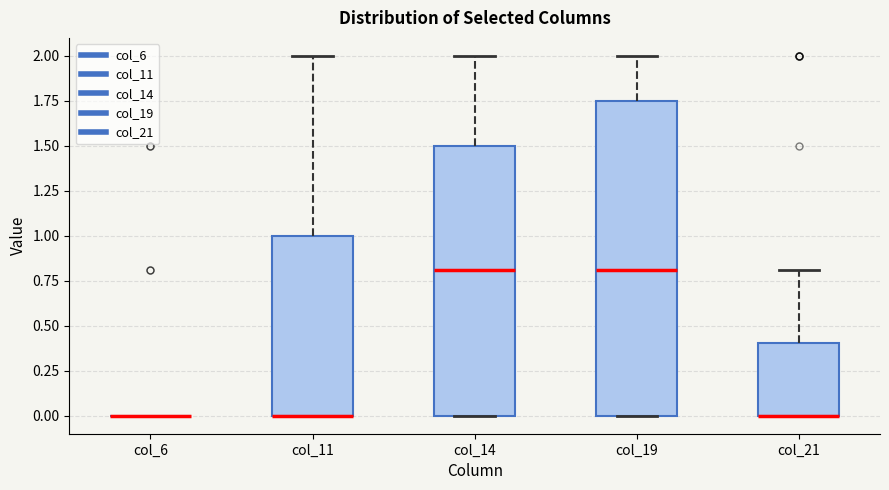

Reading left to right, transcribe this box plot: for each box, give where its median line is, the range the box spans, and where its two whiskers end, as read against the y-axis. The values are not printed on the chart, so give them approximately, as read against the axis.

col_6: box collapsed to a line at 0.00, whiskers 0.00 to 0.00
col_11: median 0.00 (drawn on the box's lower edge), box 0.00 to 1.00, whiskers 0.00 to 2.00
col_14: median 0.80, box 0.00 to 1.50, whiskers 0.00 to 2.00
col_19: median 0.80, box 0.00 to 1.75, whiskers 0.00 to 2.00
col_21: median 0.00 (drawn on the box's lower edge), box 0.00 to 0.40, whiskers 0.00 to 0.80